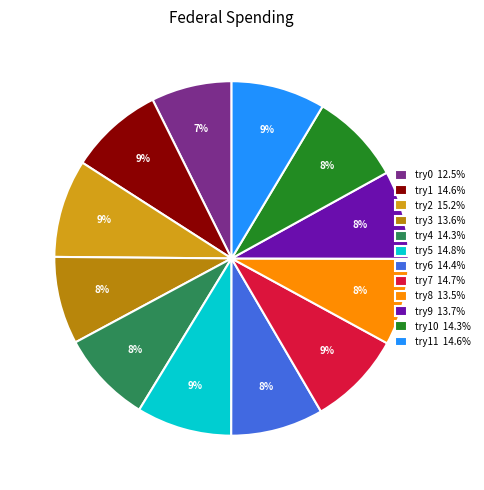

To the nearest percent, what percentage of the pie is try5 14.8%?

9%